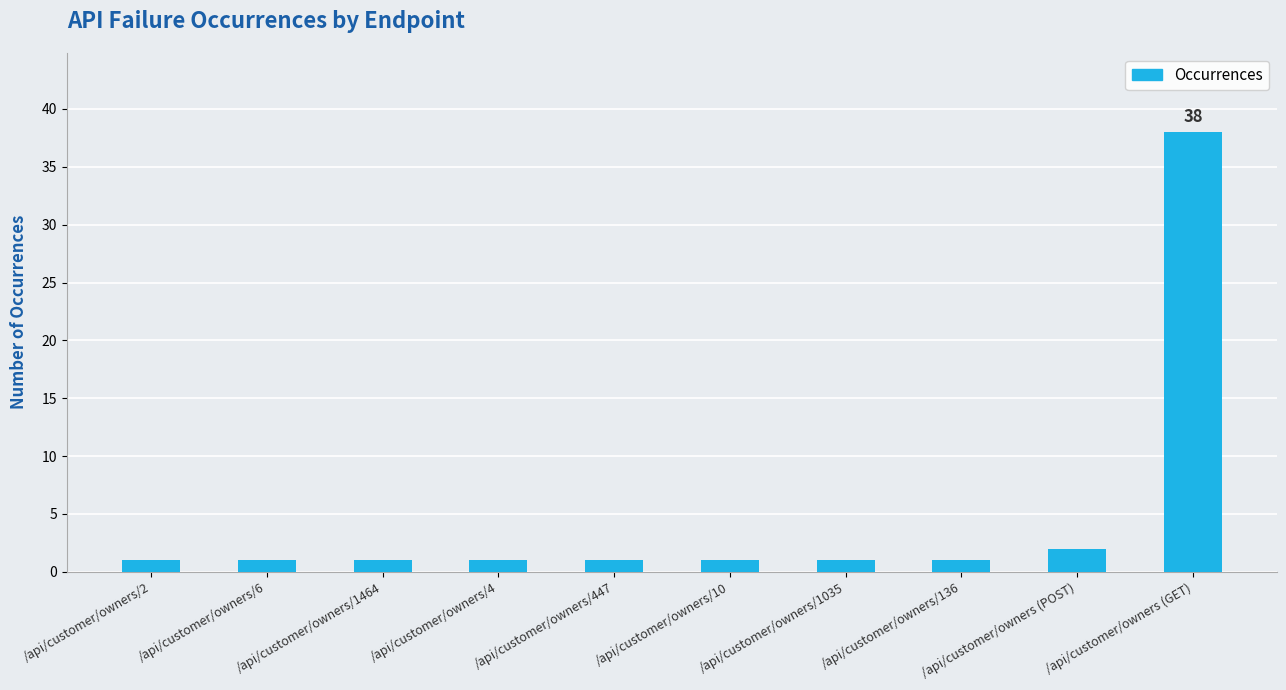

True or false: the data shows 38 at /api/customer/owners (GET).

True